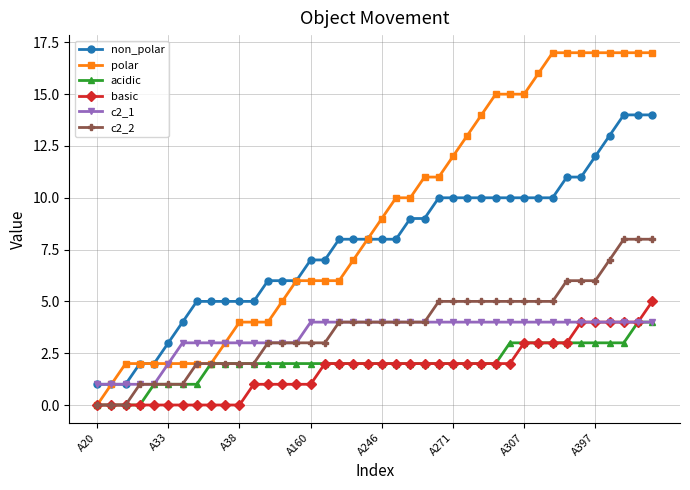

How many data points does each series have?

40